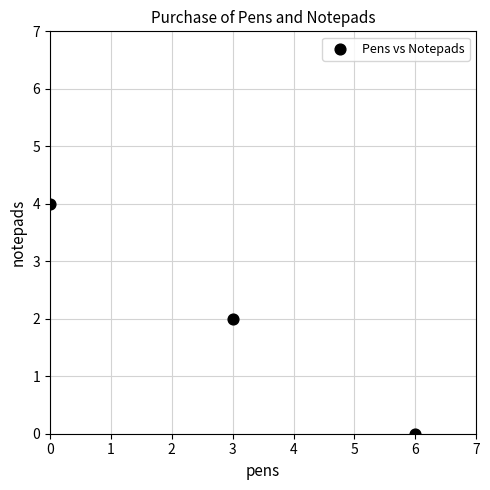

What is the average X value?

3